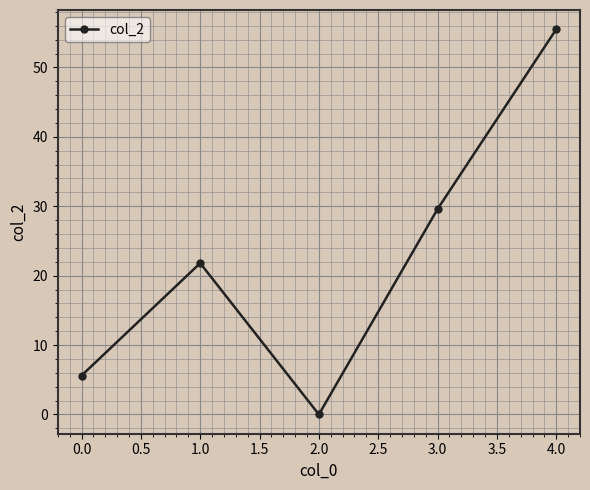

Rank the categories by value from highest to lowest.

4.0, 3.0, 1.0, 0.0, 2.0